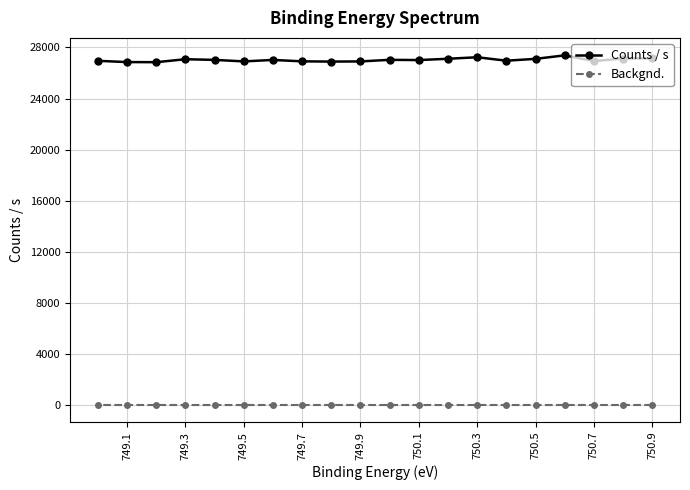

What are all the series names shown in the legend?

Counts / s, Backgnd.